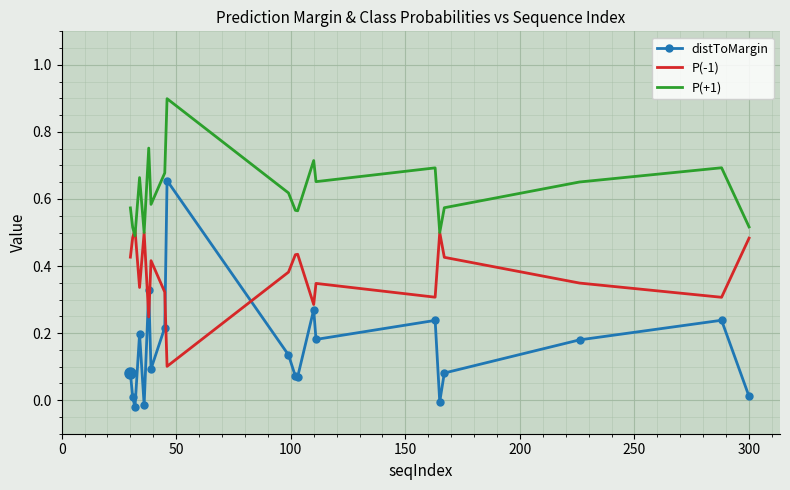

True or false: distToMargin and P(-1) cross at least once.

True